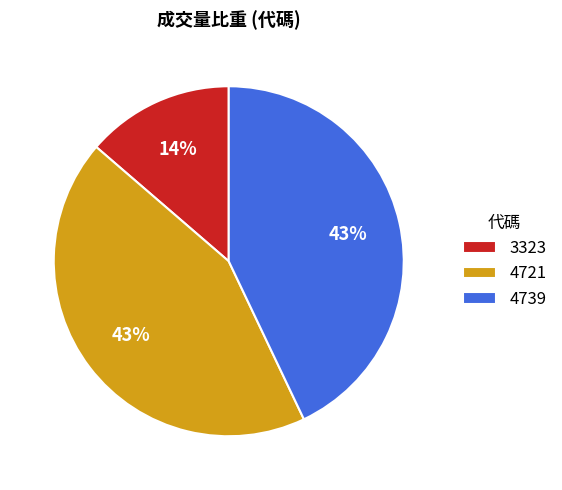

To the nearest percent, what portion does 4739 represent?

43%